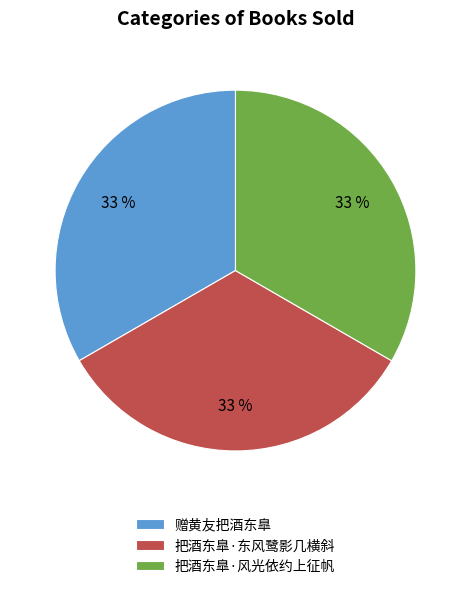

Does any single category account for the majority?

No